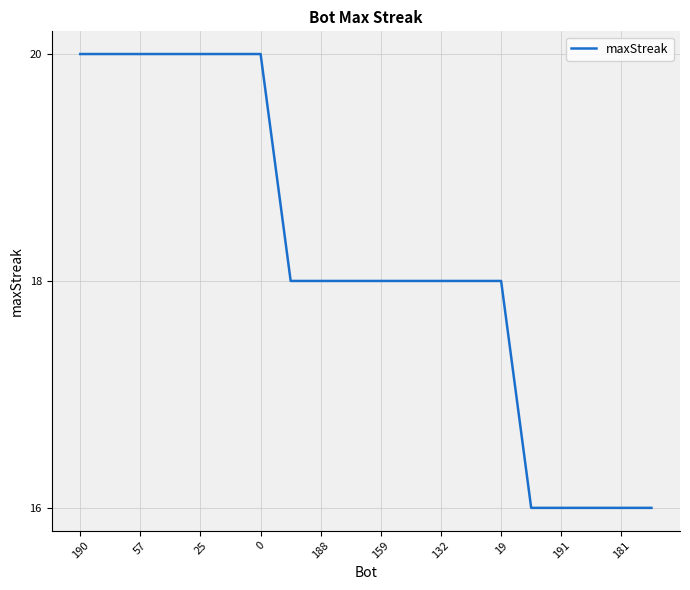

What is the smallest value displayed?

16